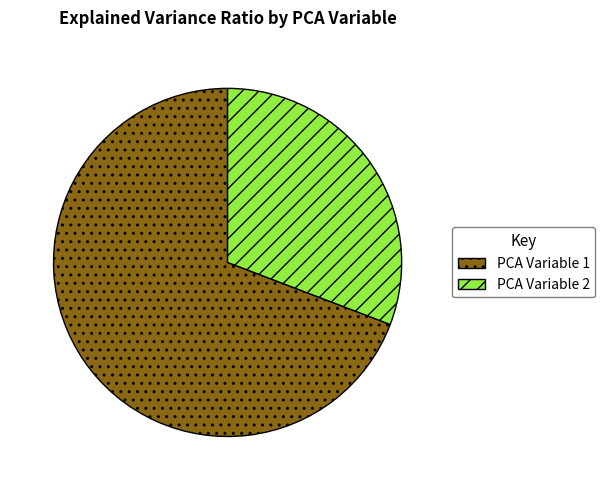

Is there a majority slice in this chart?

Yes